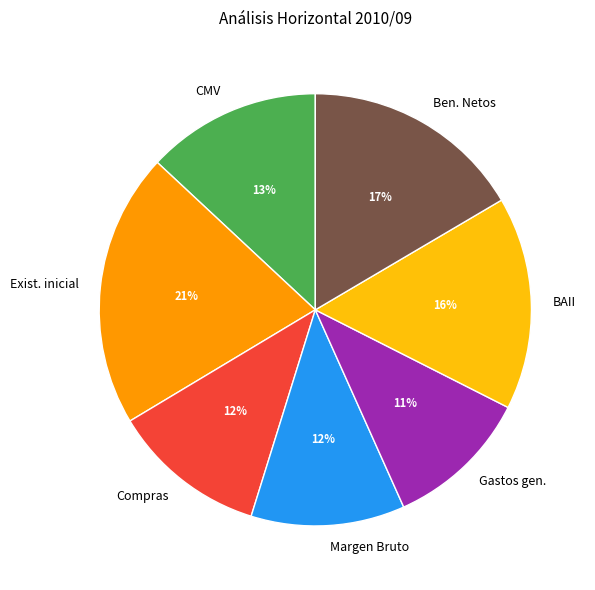

Which slice is the smallest?

Gastos gen.